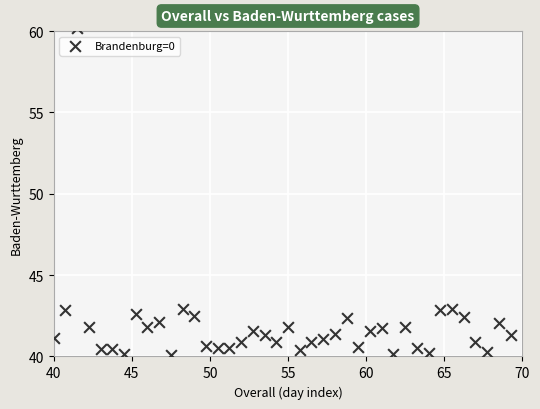

What is the range of X values (max minus min)?

29.2